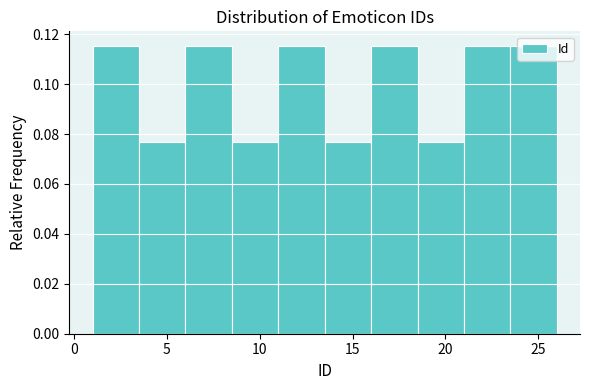

What is the height of the bar covering 11.0 to 13.5 on the x-axis? The values are not printed on the chart, so give them approximately, as read against the axis.

0.116